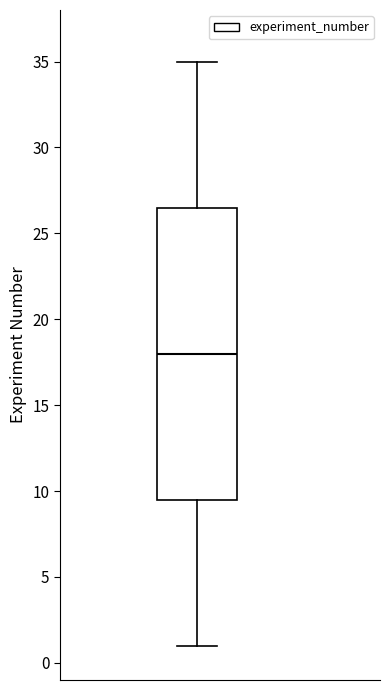

Transcribe this box plot: give where the median line is, the range the box spans, and where the two whiskers end, as read against the y-axis. The values are not printed on the chart, so give them approximately, as read against the axis.

median 18.0, box 9.5 to 26.5, whiskers 1.0 to 35.0